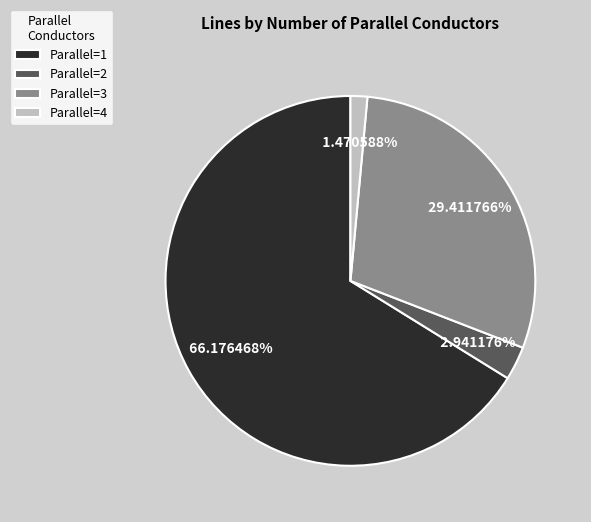

Combined, do Parallel=1 and Parallel=3 account for over 50%?

Yes